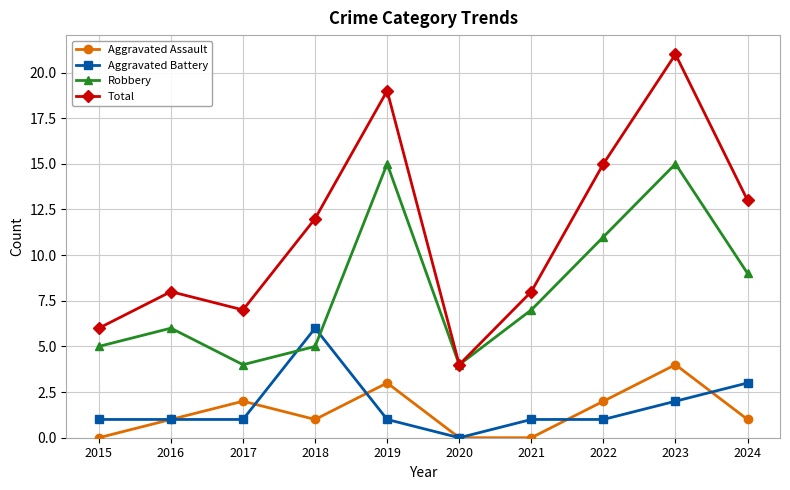

How many distinct data groups are displayed?

4